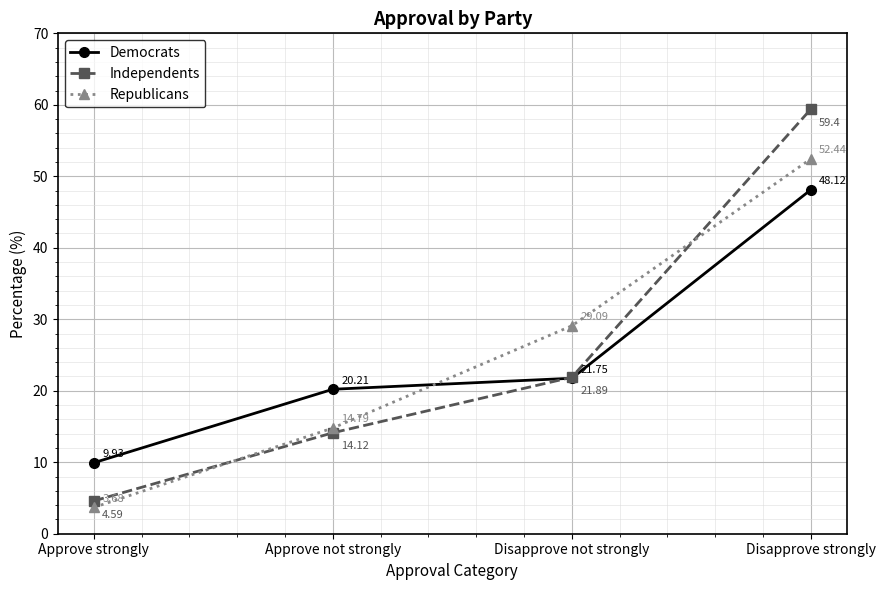

Does the chart have visible grid lines?

Yes